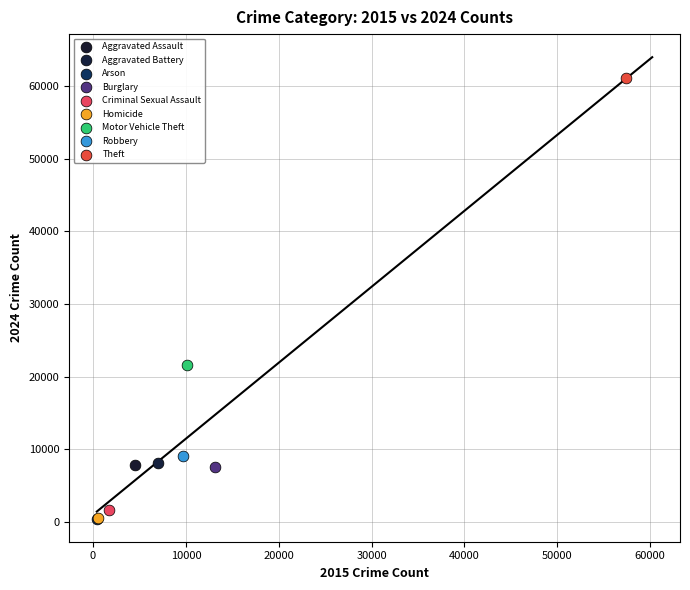

What are all the series names shown in the legend?

Aggravated Assault, Aggravated Battery, Arson, Burglary, Criminal Sexual Assault, Homicide, Motor Vehicle Theft, Robbery, Theft